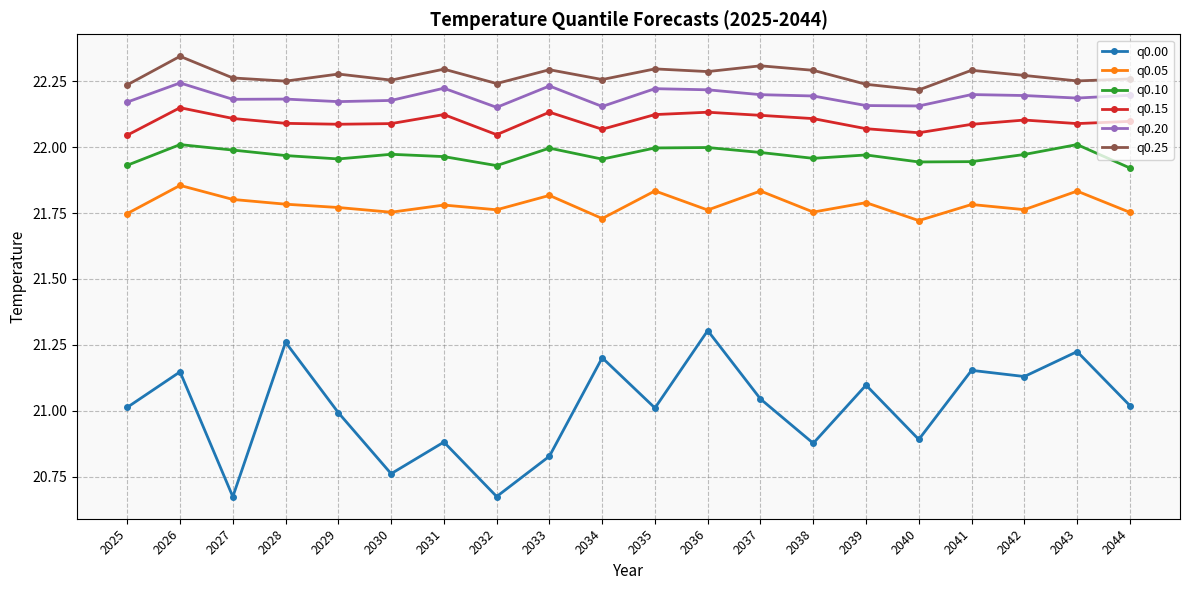

Which series has the largest total across all categories?

q0.25